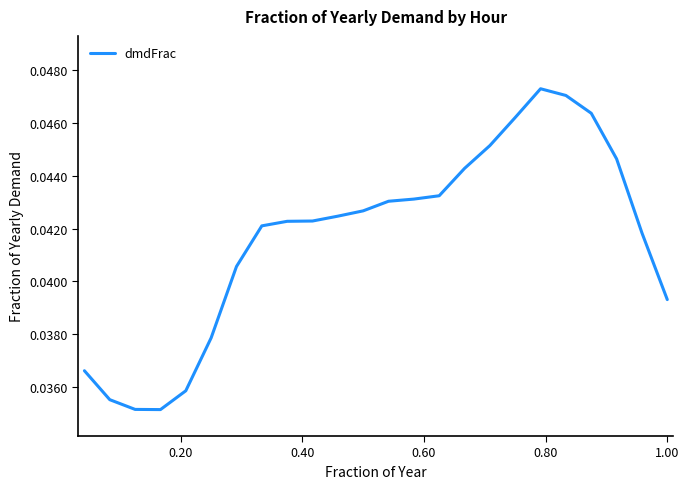

Is this an area chart (filled region under the line)?

No